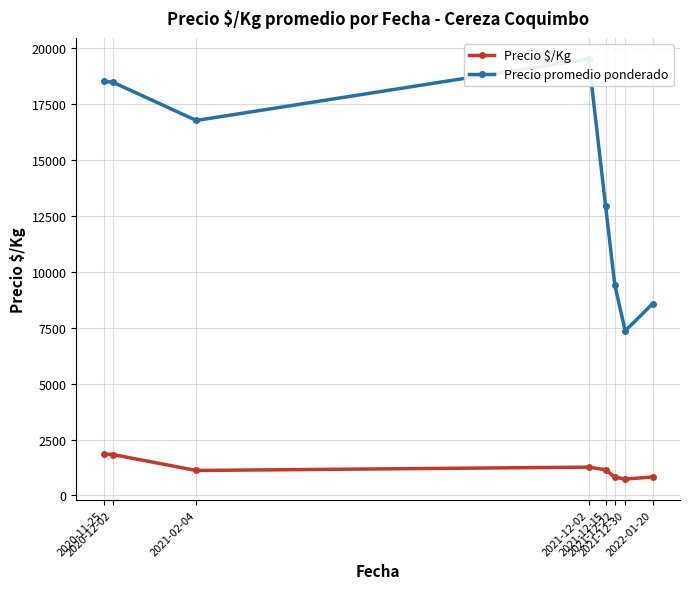

What is the total value across all series at 2022-01-20?

9387.5